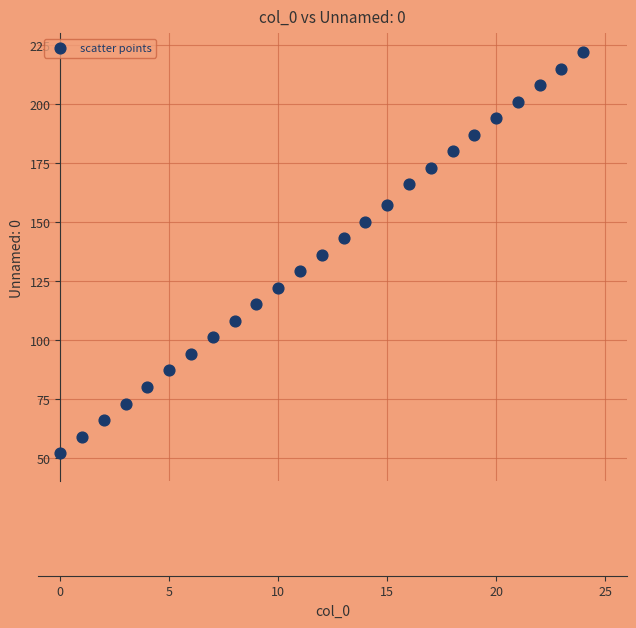

What is the range of Y values (max minus min)?

170